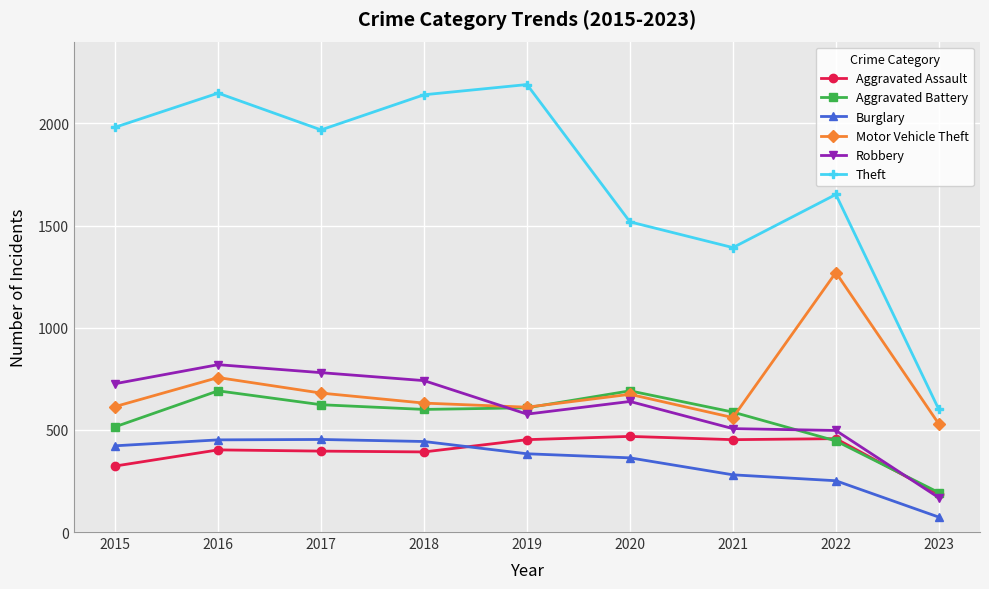

What is the difference between the highest and lowest values at 2019?

1807